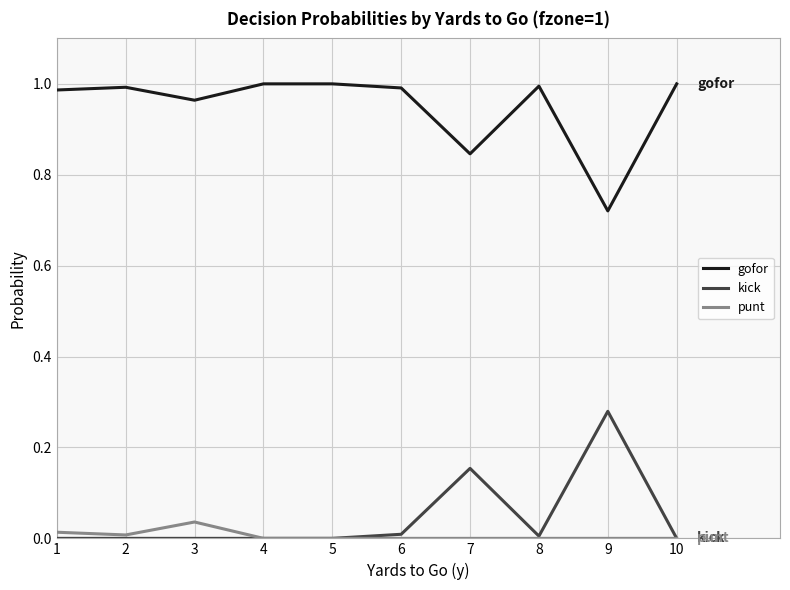

List the series in order of their peak value, highest first.

gofor, kick, punt